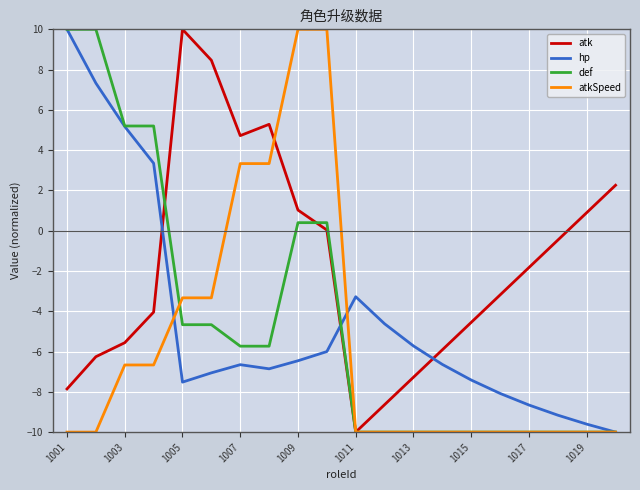

Which series has the largest total across all categories?

atk